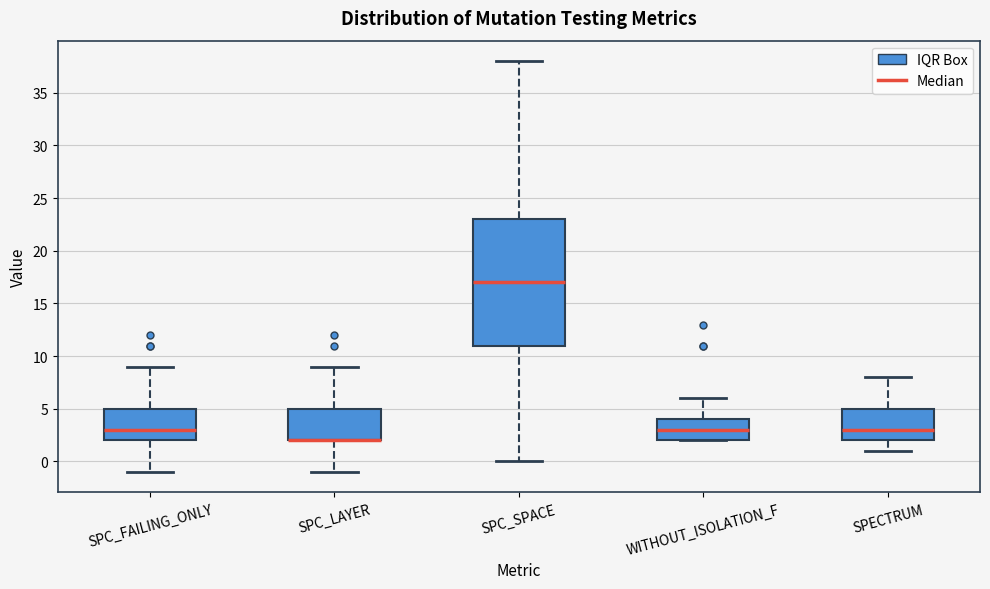

Comparing the boxes themselves (not the whiskers), which one is the tallest?

SPC_SPACE